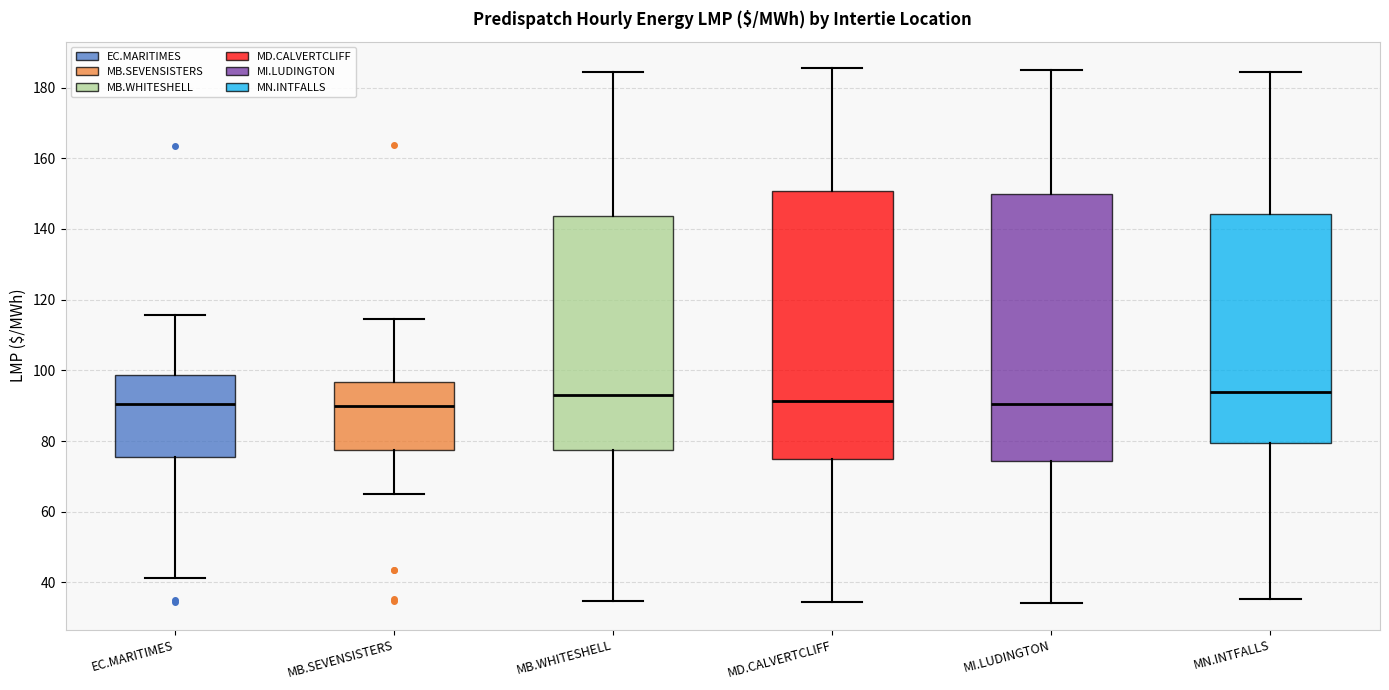

Reading left to right, read every box against the y-axis: the position of its median line, the range the box covers, and the ends of its whiskers. The values are not printed on the chart, so give them approximately, as read against the axis.

EC.MARITIMES: median 90, box 76 to 98, whiskers 42 to 116
MB.SEVENSISTERS: median 90, box 78 to 96, whiskers 66 to 114
MB.WHITESHELL: median 92, box 78 to 144, whiskers 34 to 184
MD.CALVERTCLIFF: median 92, box 76 to 150, whiskers 34 to 186
MI.LUDINGTON: median 90, box 74 to 150, whiskers 34 to 184
MN.INTFALLS: median 94, box 80 to 144, whiskers 36 to 184